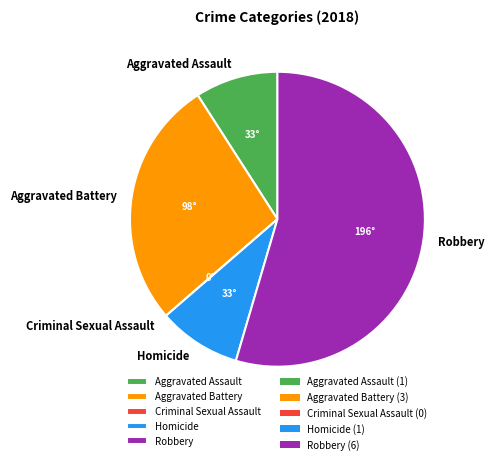

Which has a higher value, Robbery or Aggravated Battery?

Robbery